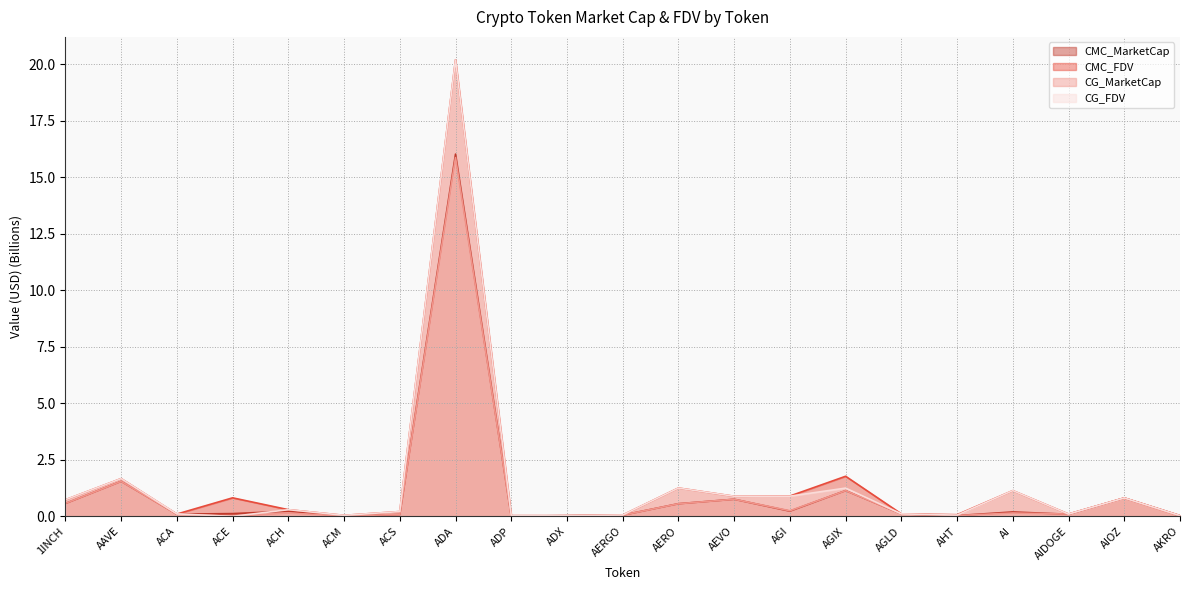

Which series has the largest total across all categories?

CMC_FDV